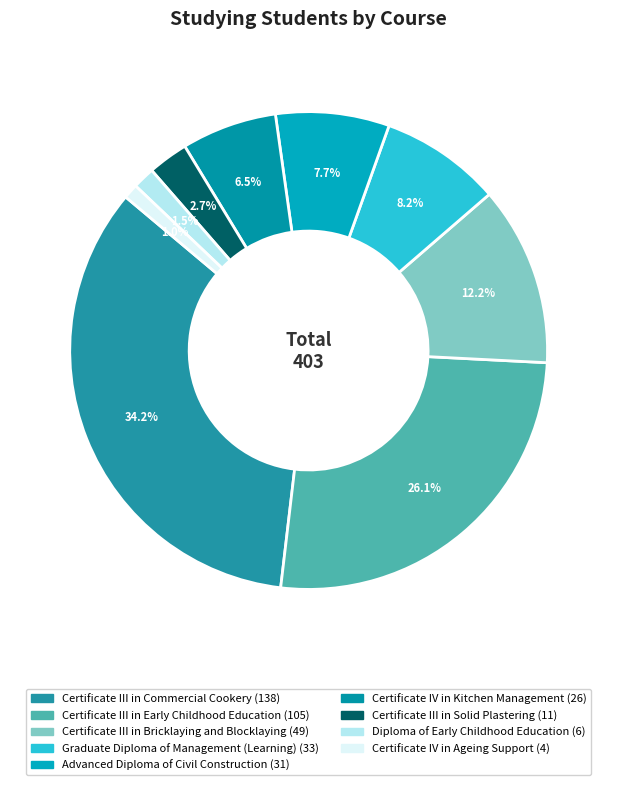

What percentage is the Graduate Diploma of Management (Learning) slice, to the nearest percent?

8%